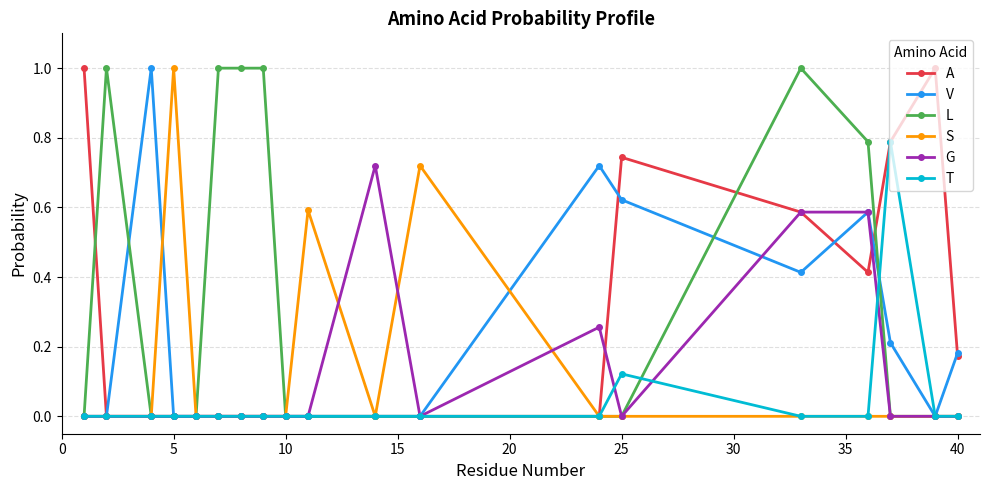

How many categories are shown in the chart?

19